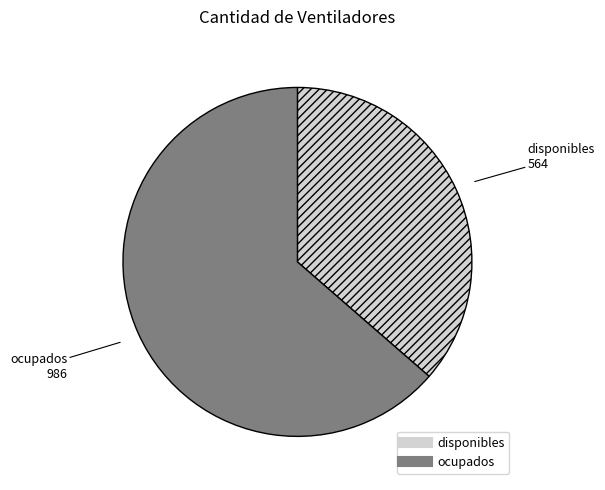

Between disponibles and ocupados, which is larger?

ocupados